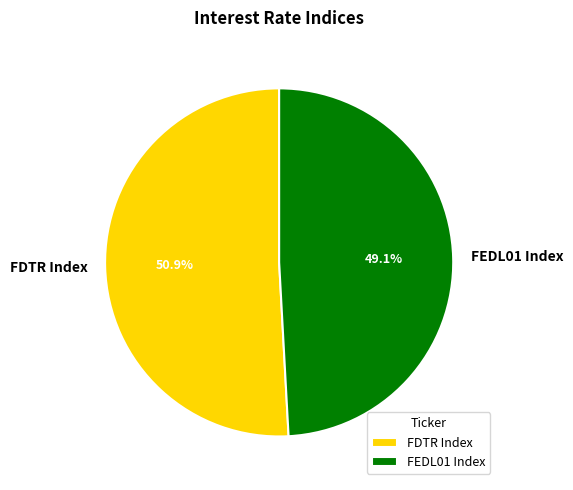

Is FEDL01 Index the majority of the pie?

No